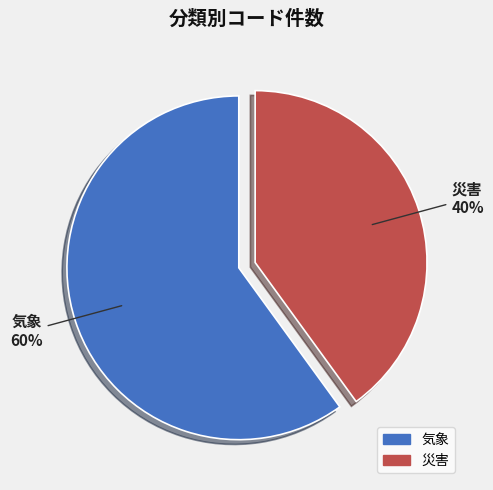

Approximately how many times larger is the value at 災害 compared to 気象?

0.7